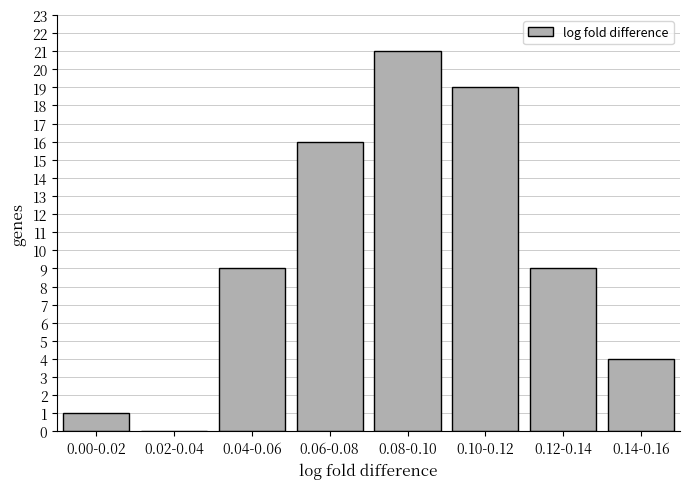

Reading right to left, what are all the values shown in this chart?

0.14-0.16=4	0.12-0.14=9	0.10-0.12=19	0.08-0.10=21	0.06-0.08=16	0.04-0.06=9	0.02-0.04=0	0.00-0.02=1